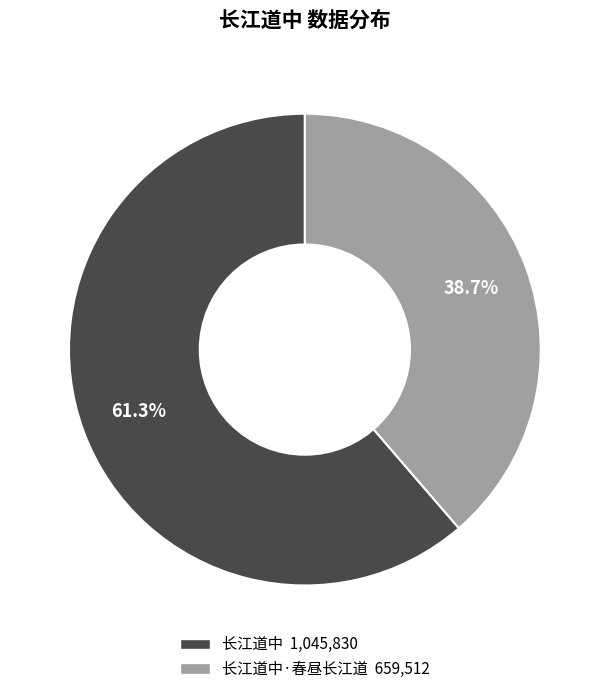

How many segments does this pie chart have?

2